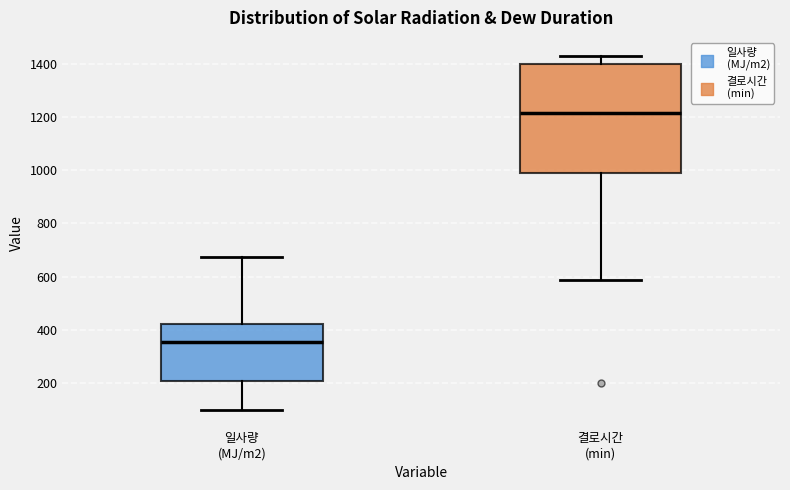

Reading left to right, transcribe this box plot: for each box, give where its median line is, the range the box spans, and where its two whiskers end, as read against the y-axis. The values are not printed on the chart, so give them approximately, as read against the axis.

일사량 (MJ/m2): median 360, box 200 to 420, whiskers 100 to 680
결로시간 (min): median 1220, box 980 to 1400, whiskers 580 to 1440